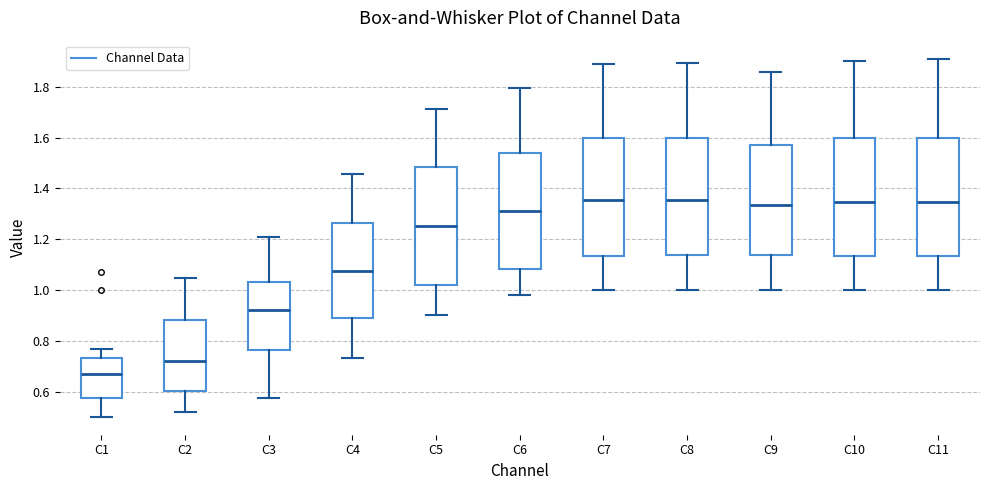

Reading left to right, read every box against the y-axis: the position of its median line, the range the box covers, and the ends of its whiskers. The values are not printed on the chart, so give them approximately, as read against the axis.

C1: median 0.68, box 0.58 to 0.74, whiskers 0.50 to 0.78
C2: median 0.72, box 0.60 to 0.88, whiskers 0.52 to 1.04
C3: median 0.92, box 0.76 to 1.04, whiskers 0.58 to 1.20
C4: median 1.08, box 0.90 to 1.26, whiskers 0.74 to 1.46
C5: median 1.26, box 1.02 to 1.48, whiskers 0.90 to 1.72
C6: median 1.32, box 1.08 to 1.54, whiskers 0.98 to 1.80
C7: median 1.36, box 1.14 to 1.60, whiskers 1.00 to 1.88
C8: median 1.36, box 1.14 to 1.60, whiskers 1.00 to 1.90
C9: median 1.34, box 1.14 to 1.58, whiskers 1.00 to 1.86
C10: median 1.34, box 1.14 to 1.60, whiskers 1.00 to 1.90
C11: median 1.34, box 1.14 to 1.60, whiskers 1.00 to 1.92